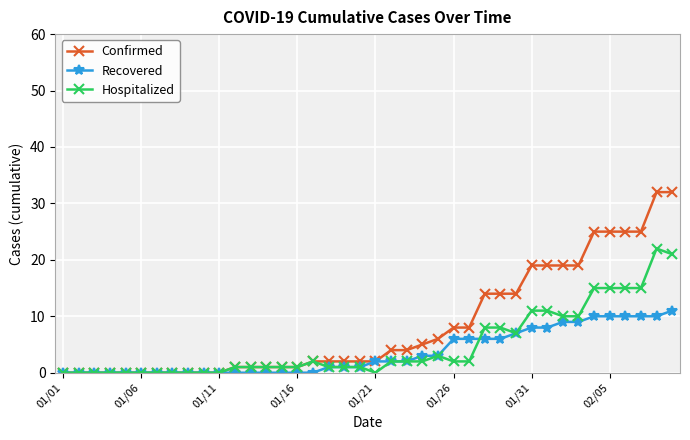

Count the number of categories in the chart.

40